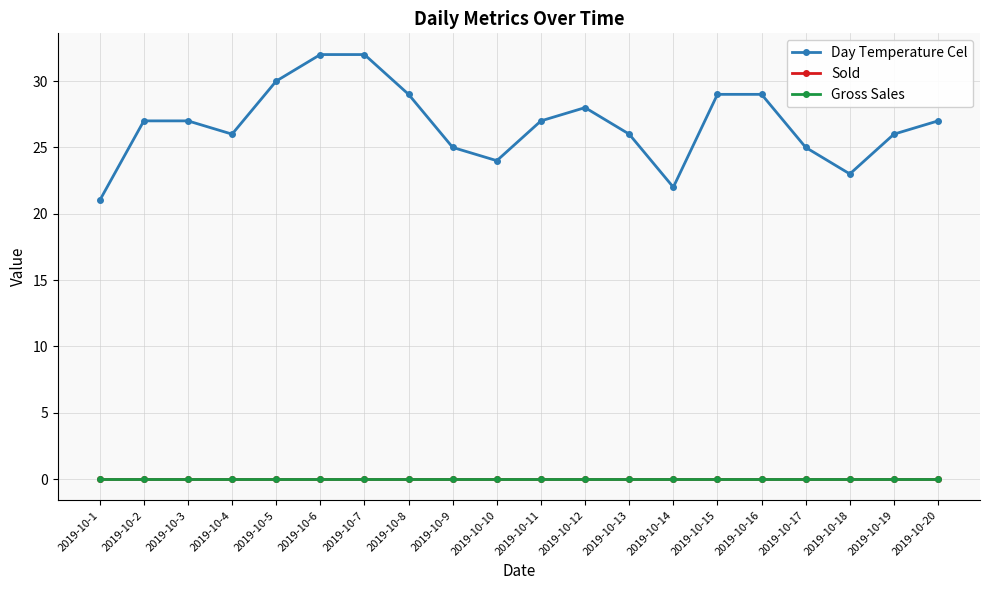

Rank the series by their maximum value, from highest to lowest.

Day Temperature Cel, Sold, Gross Sales